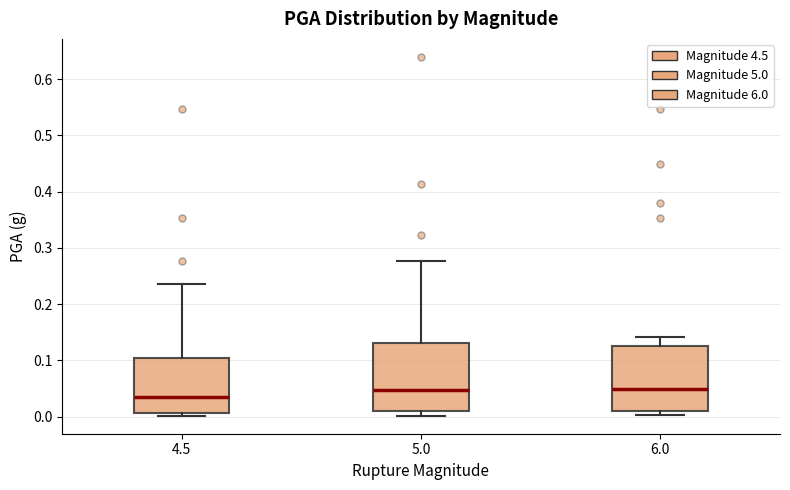

Reading left to right, transcribe this box plot: for each box, give where its median line is, the range the box spans, and where its two whiskers end, as read against the y-axis. The values are not printed on the chart, so give them approximately, as read against the axis.

4.5: median 0.04, box 0.01 to 0.10, whiskers 0.00 to 0.24
5.0: median 0.05, box 0.01 to 0.13, whiskers 0.00 to 0.28
6.0: median 0.05, box 0.01 to 0.13, whiskers 0.00 to 0.14